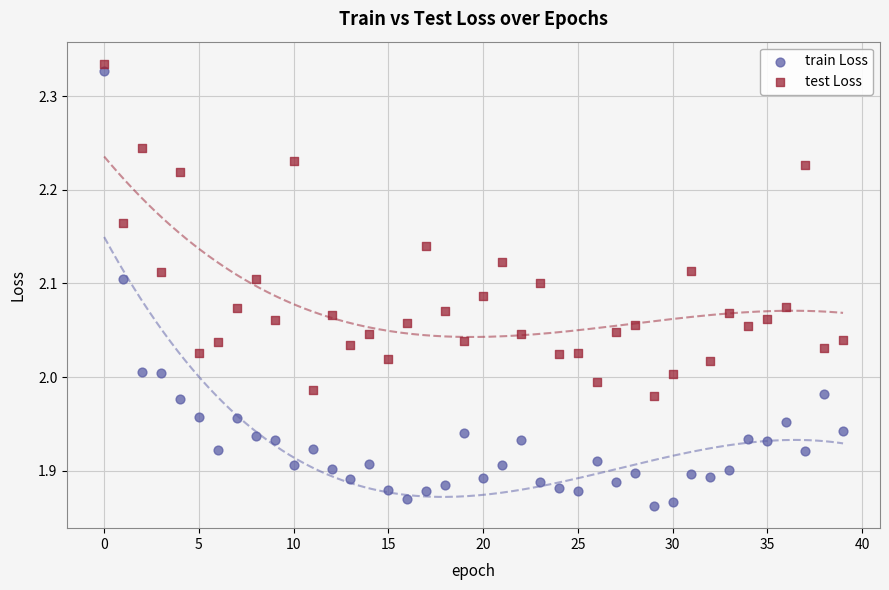

Which series reaches the minimum Y coordinate?

train Loss